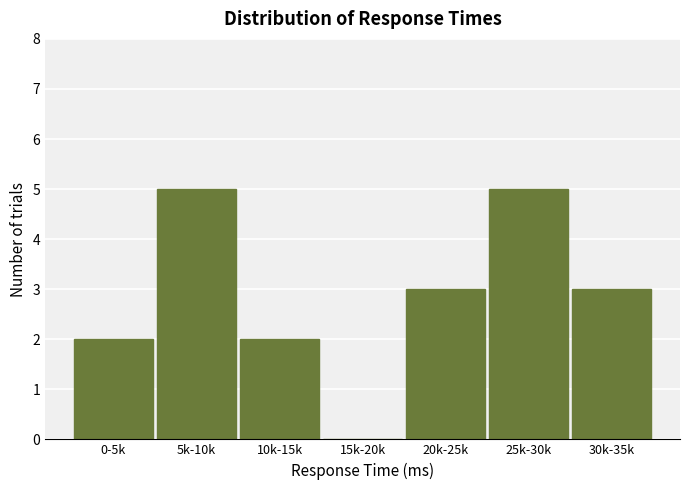

Reading right to left, what are all the values shown in this chart?

30k-35k=3	25k-30k=5	20k-25k=3	15k-20k=0	10k-15k=2	5k-10k=5	0-5k=2